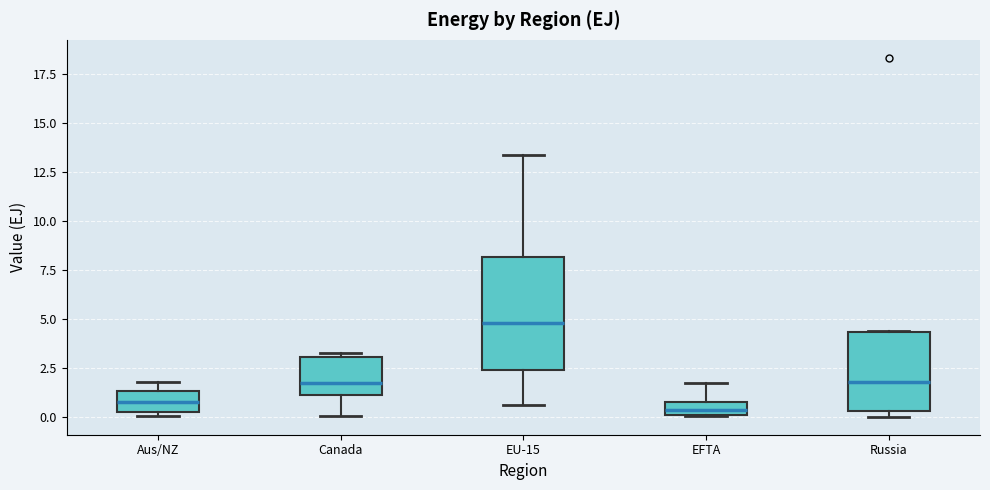

Where does the median line of the box for Russia sit on the y-axis? The values are not printed on the chart, so give them approximately, as read against the axis.

2.0